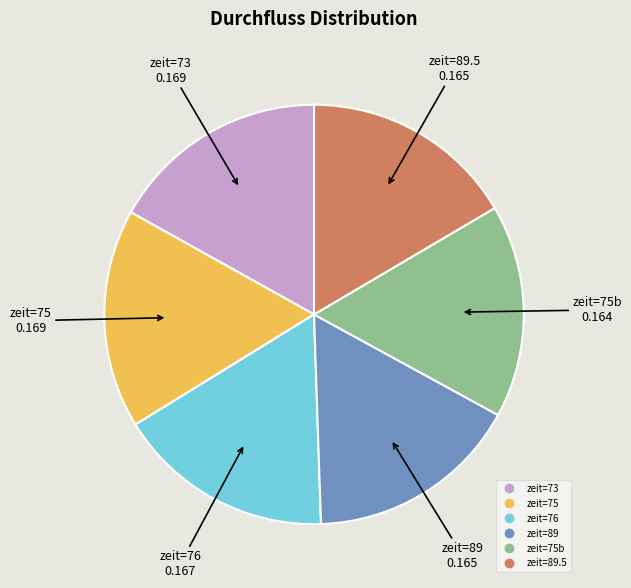

Is there any slice that represents more than half of the pie?

No